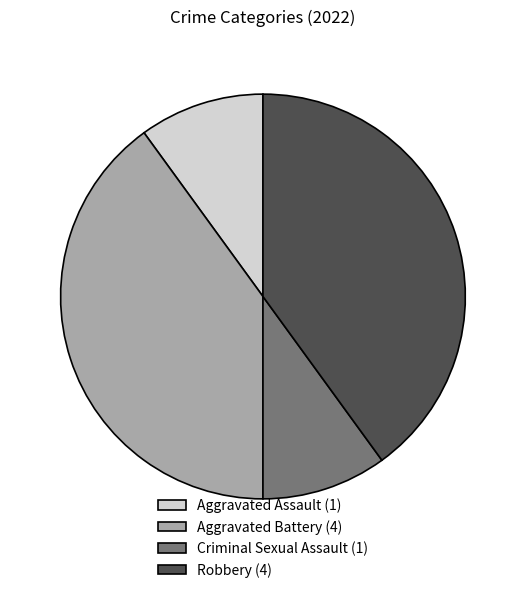

How many segments does this pie chart have?

4